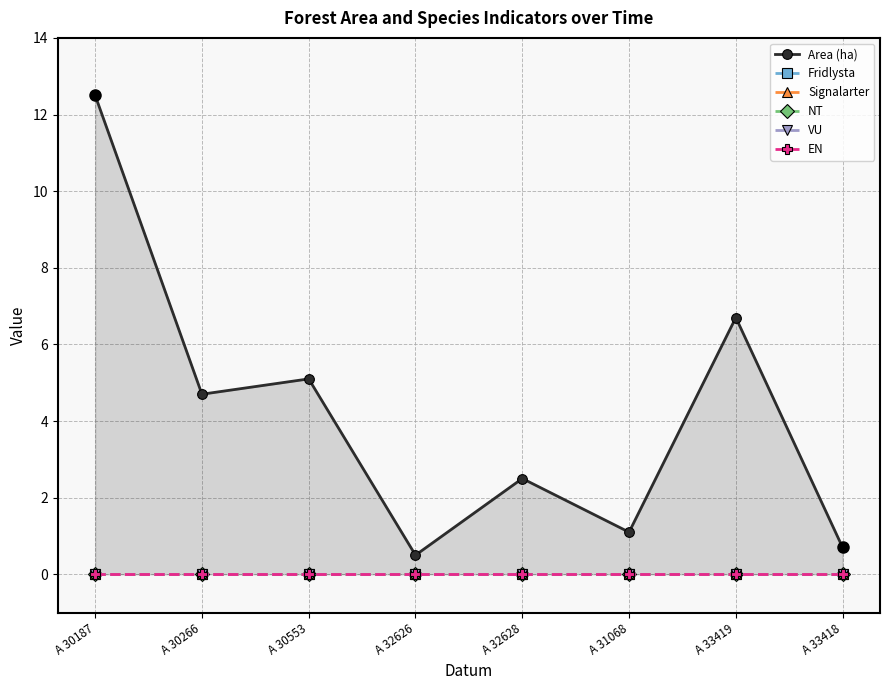

Rank the categories by VU value from highest to lowest.

A 30187, A 30266, A 30553, A 32626, A 32628, A 31068, A 33419, A 33418